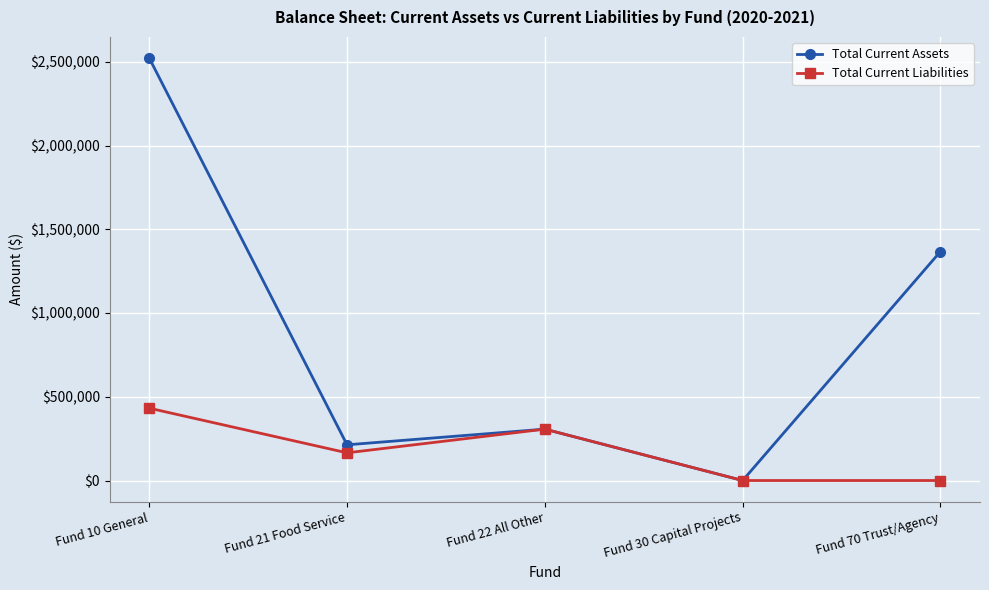

What is the maximum value shown in the chart?

2521998.1